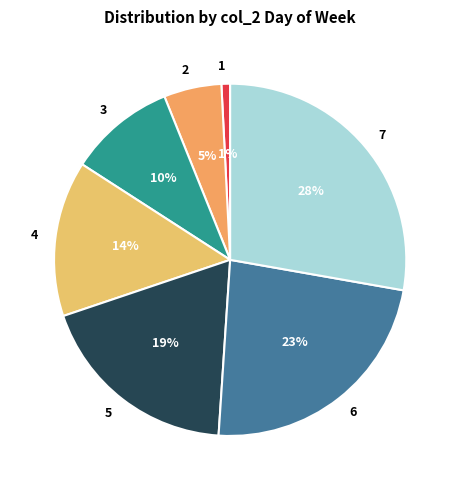

Does 5 account for over 50% of the chart?

No